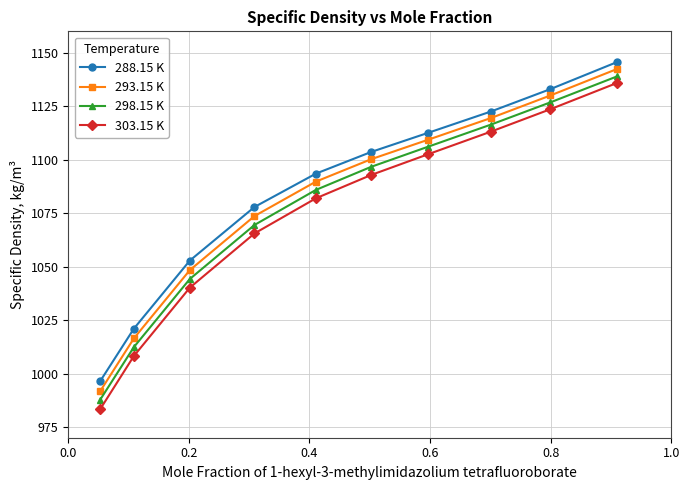

True or false: 288.15 K and 303.15 K intersect in this chart.

False